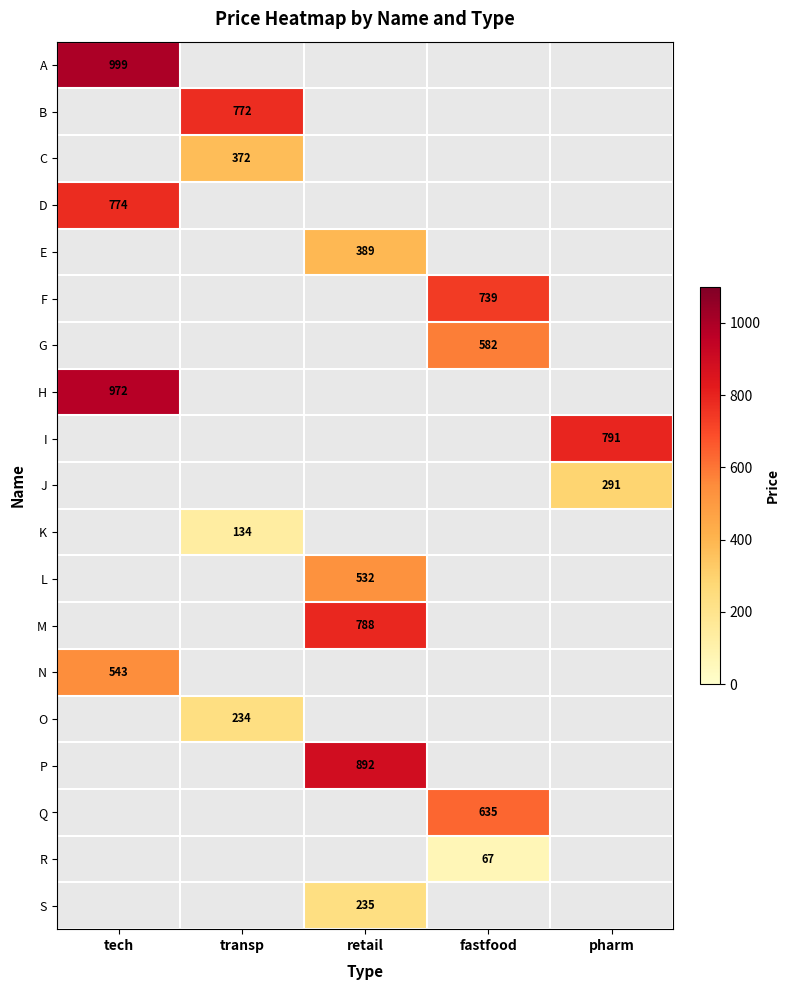

Is it true that N equals 543 at tech?

True